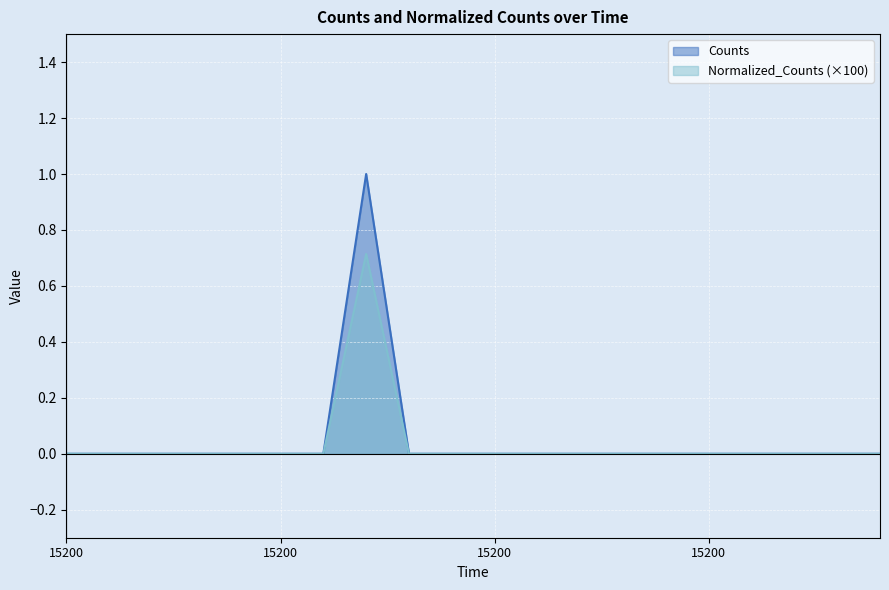

What is the difference between the maximum and minimum values in the Normalized_Counts series?

0.7